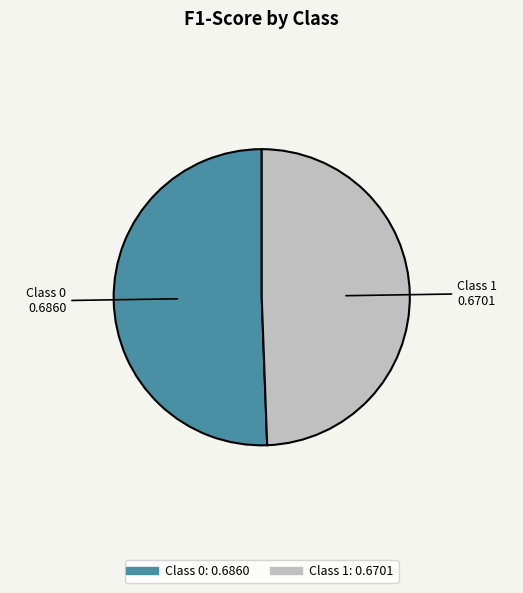

Is there any slice that represents more than half of the pie?

Yes